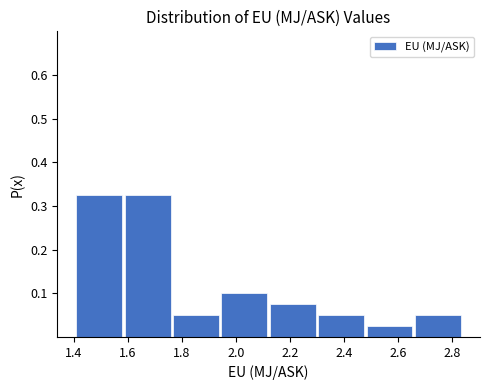

How tall is the bar that spans 1.76 to 1.94 on the x-axis? Neither the bar edges nor the heights are printed on the chart, so give them approximately, as read against the axes.

0.05